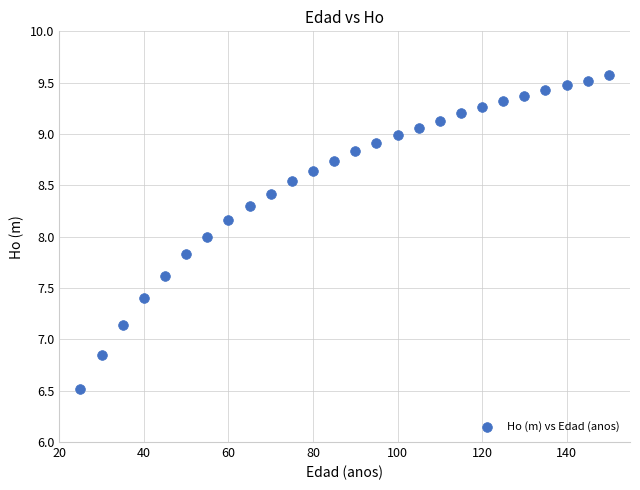

What is the range of X values (max minus min)?

125.0